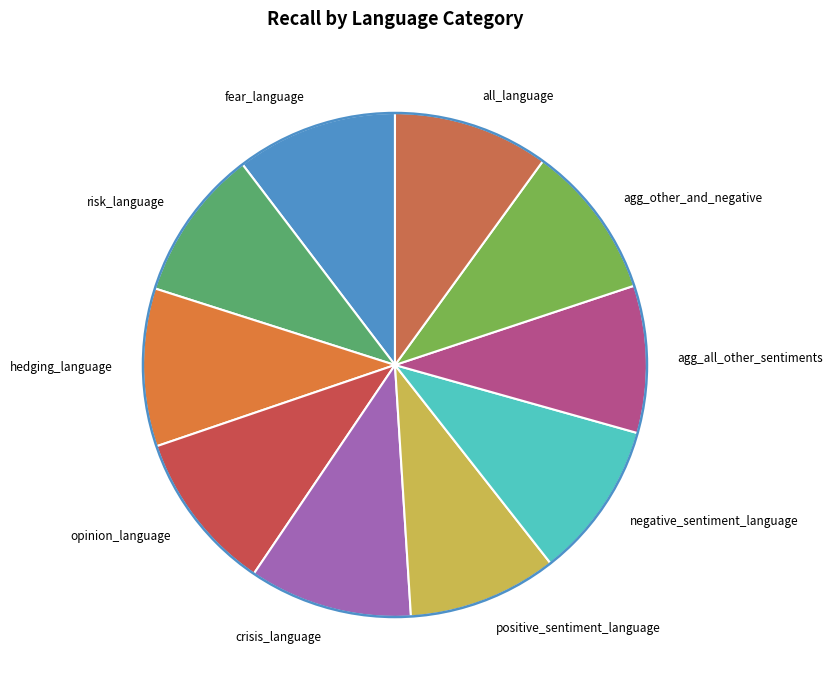

Is there a majority slice in this chart?

No